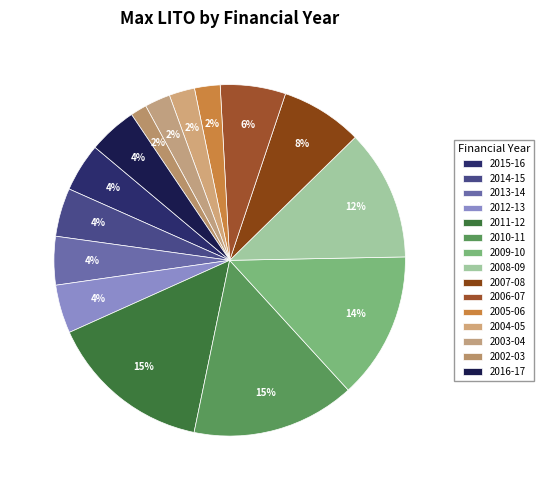

To the nearest percent, what percentage of the pie is 2008-09?

12%